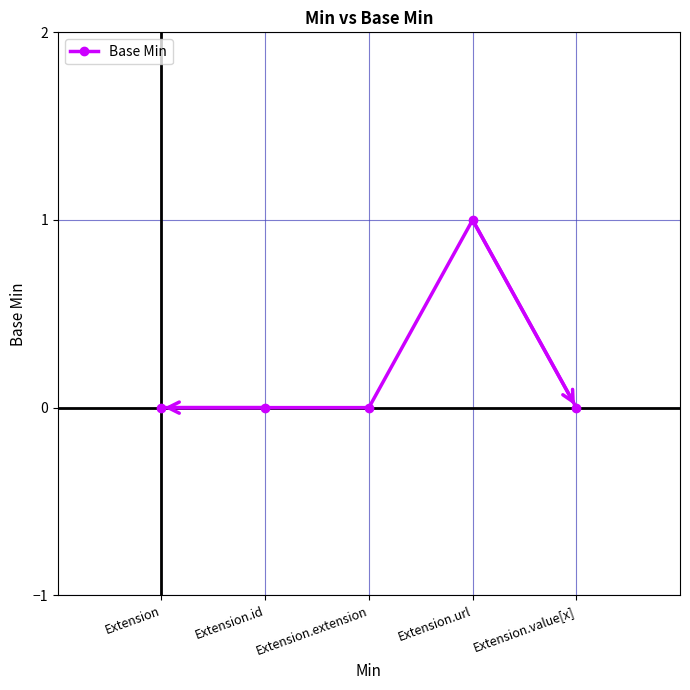

True or false: the data has more than 0 interior local peaks.

True